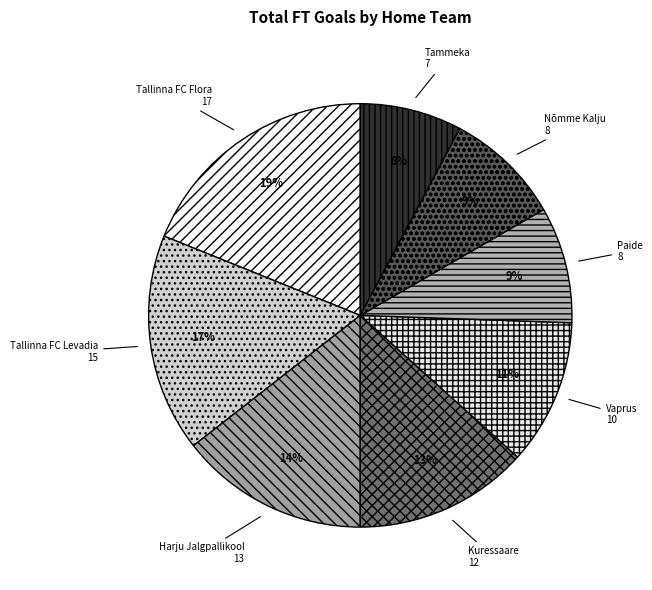

Approximately how many times larger is the value at Paide compared to Kuressaare?

0.7